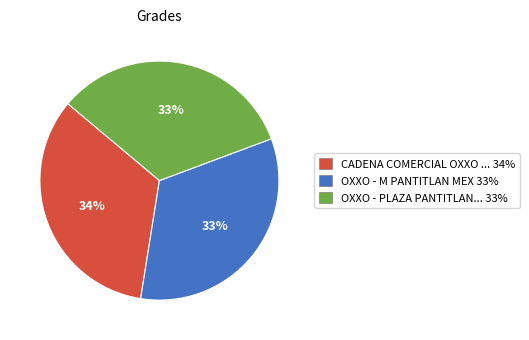

How many segments does this pie chart have?

3